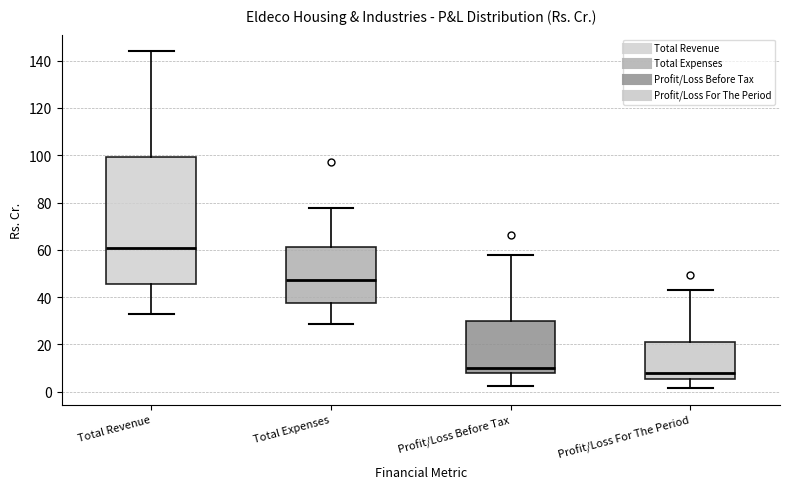

Which box is the tallest, from its lower edge to its upper edge?

Total Revenue